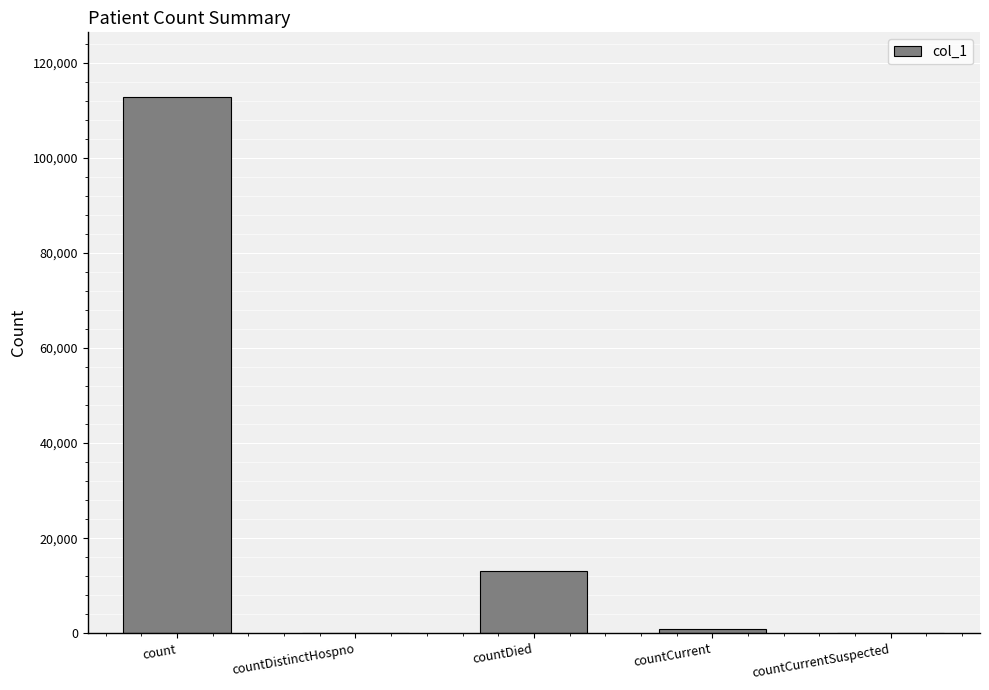

Which has a higher value, count or countDied?

count